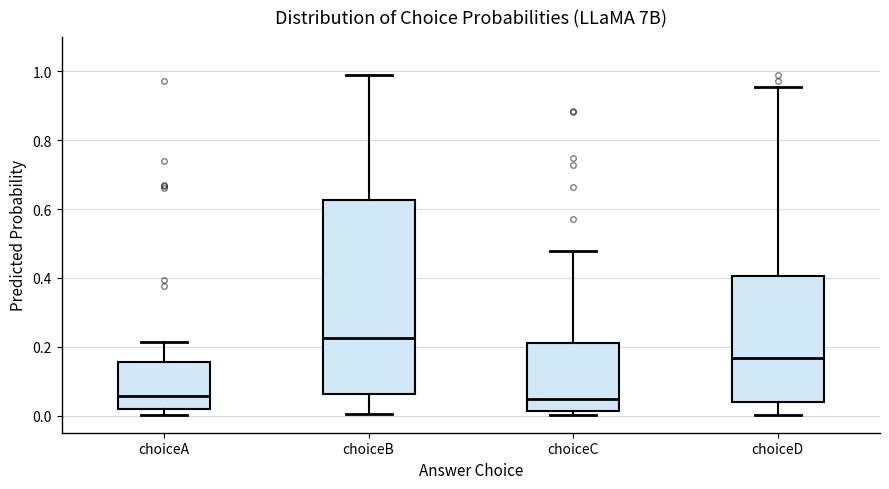

Reading left to right, read every box against the y-axis: the position of its median line, the range the box covers, and the ends of its whiskers. The values are not printed on the chart, so give them approximately, as read against the axis.

choiceA: median 0.06, box 0.02 to 0.16, whiskers 0.00 to 0.22
choiceB: median 0.22, box 0.06 to 0.62, whiskers 0.00 to 0.98
choiceC: median 0.04, box 0.02 to 0.22, whiskers 0.00 to 0.48
choiceD: median 0.16, box 0.04 to 0.40, whiskers 0.00 to 0.96